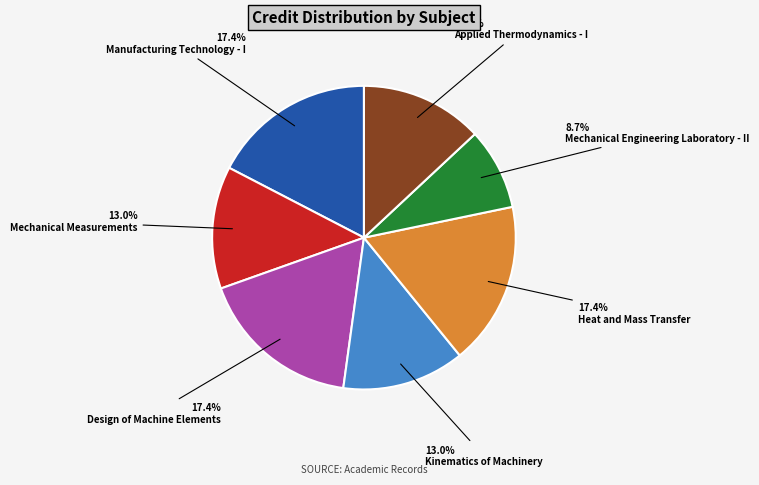

Which category has the smallest portion of the pie?

Mechanical Engineering Laboratory - II